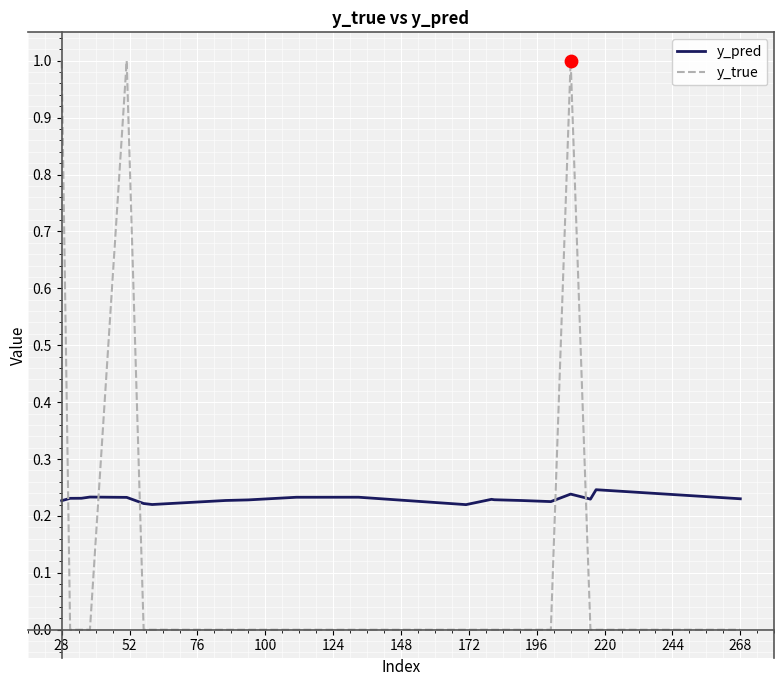

Which series has the largest total across all categories?

y_pred